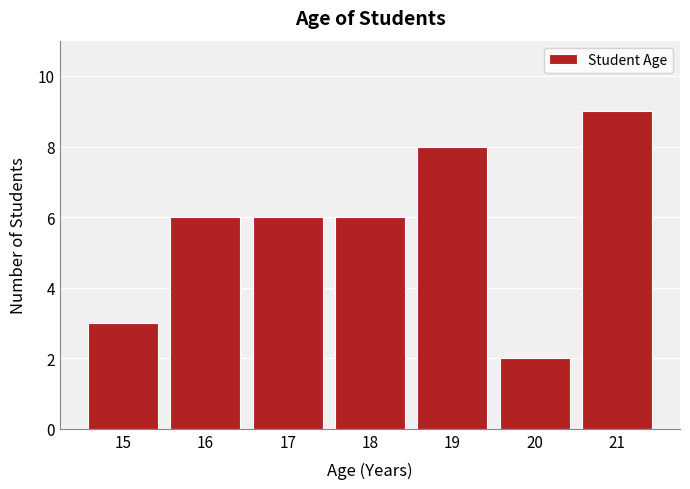

Reading left to right, list all the values displayed in this chart.

3	6	6	6	8	2	9